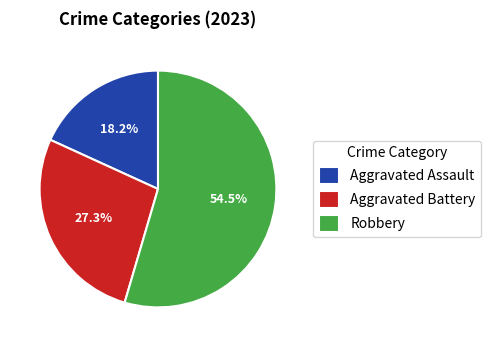

Which category has the biggest portion of the pie?

Robbery